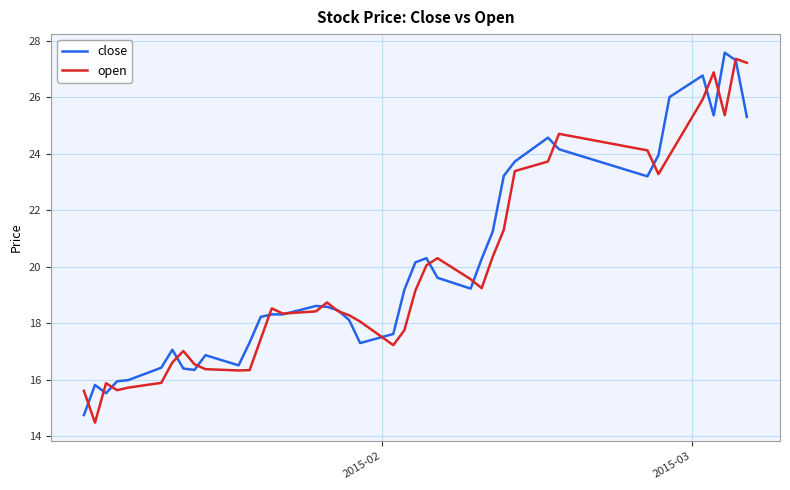

What is the smallest value displayed?

14.5